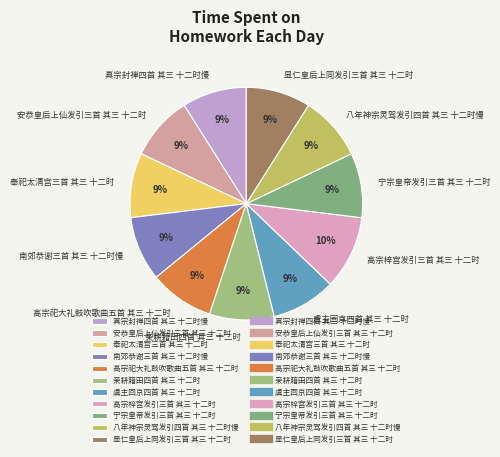

Combined, do 奉祀太清宫三首 其三 十二时 and 宁宗皇帝发引三首 其三 十二时 account for over 50%?

No